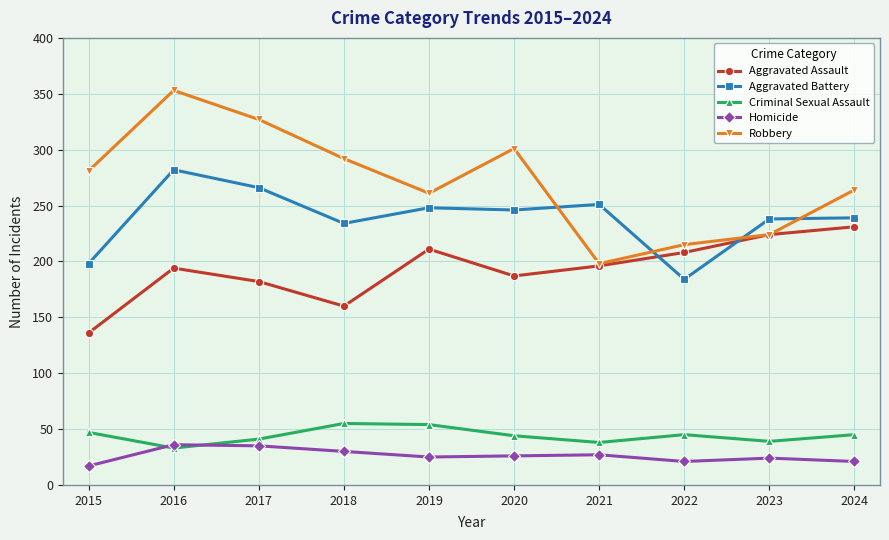

What is the value of the Robbery point at the 6th from the left?

301